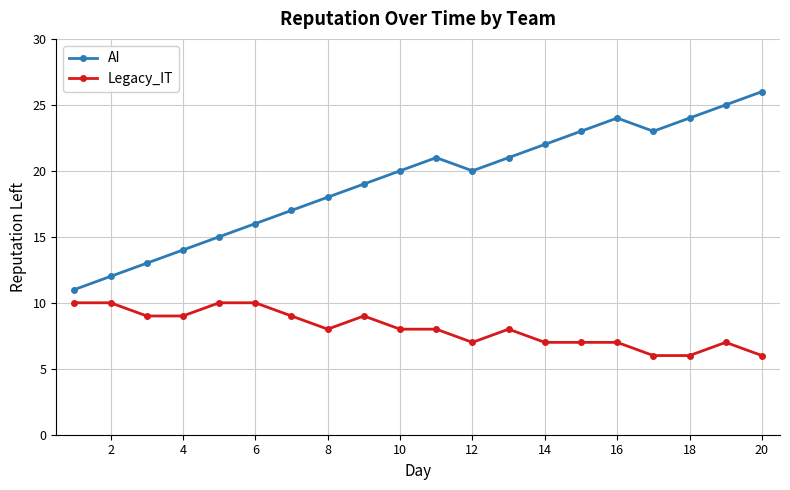

What is the average value of the AI series?

19